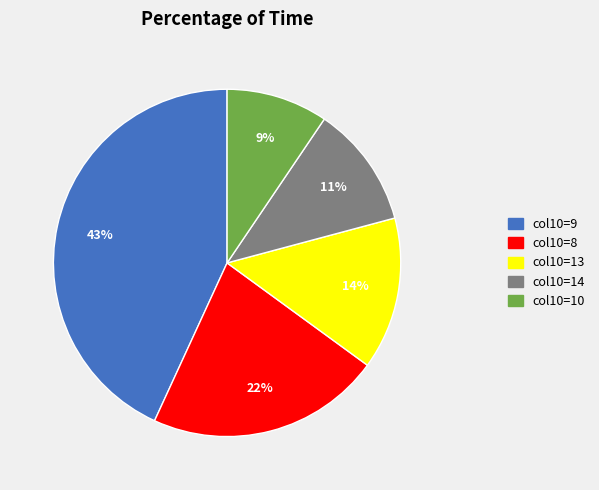

To the nearest percent, what is the average slice percentage?

20%